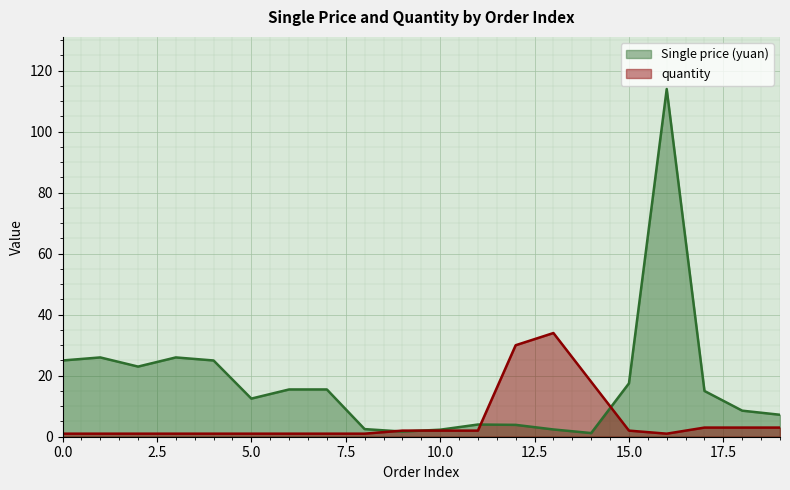

What is the minimum value for Single price (yuan)?

1.2